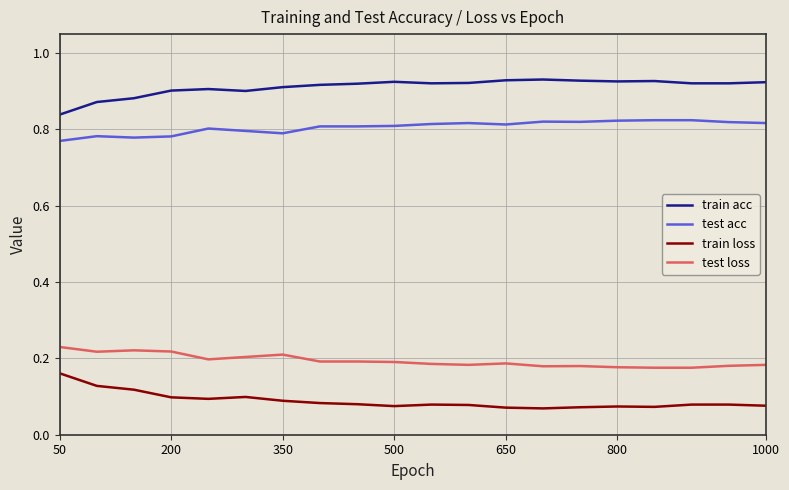

What is the sum of all train loss values?

1.8